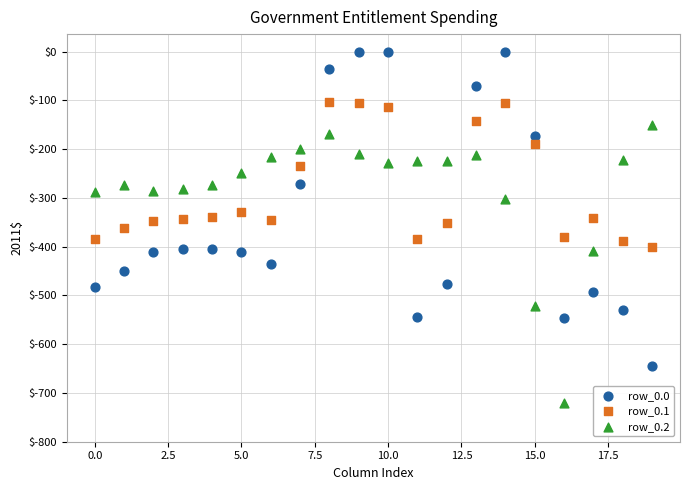

What are all the series names shown in the legend?

row_0.0, row_0.1, row_0.2